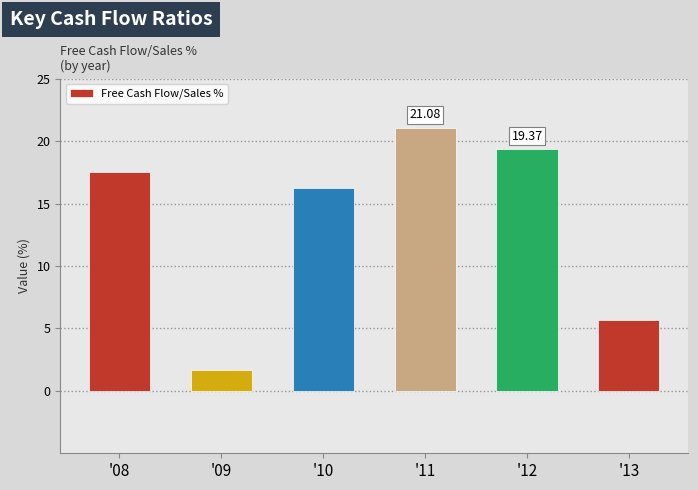

True or false: the data shows 29.0 at '08.

False